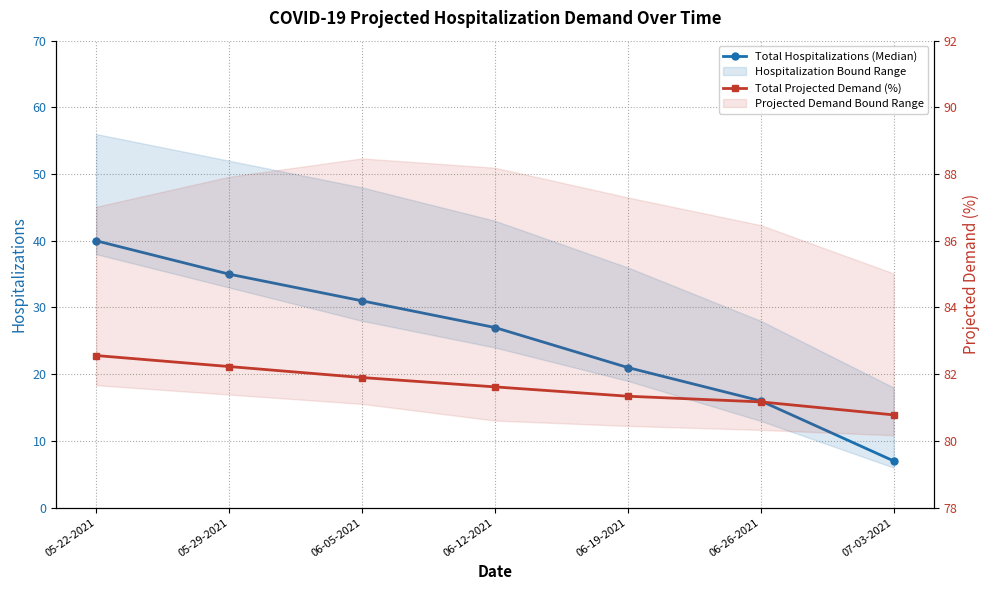

What is the label of the 2nd point from the right?

06-26-2021